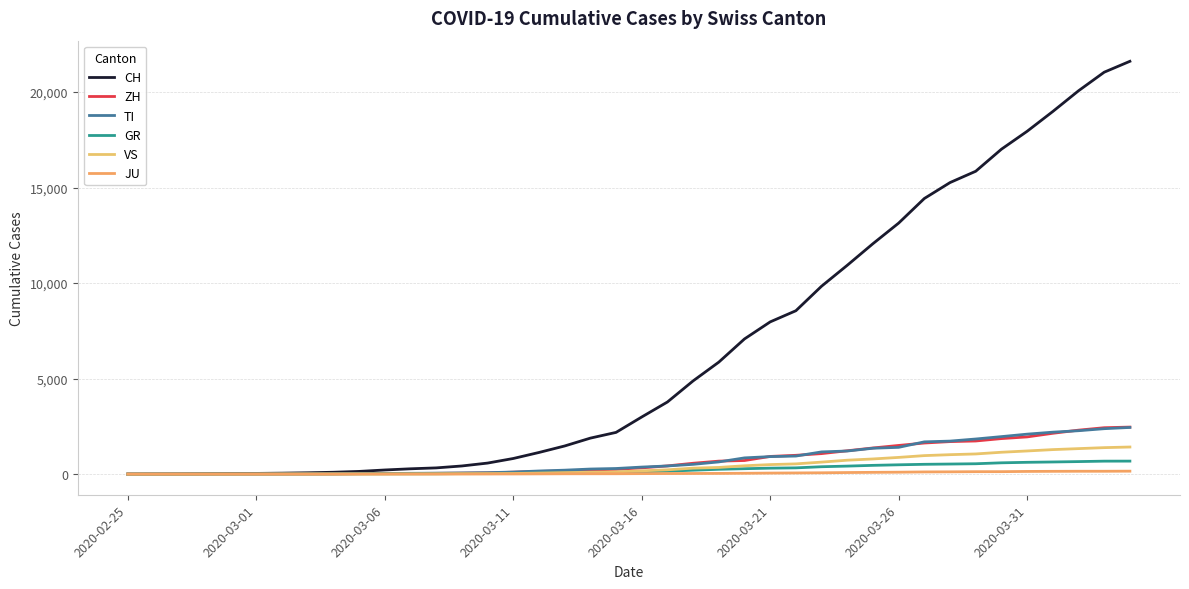

Does the chart have visible grid lines?

Yes